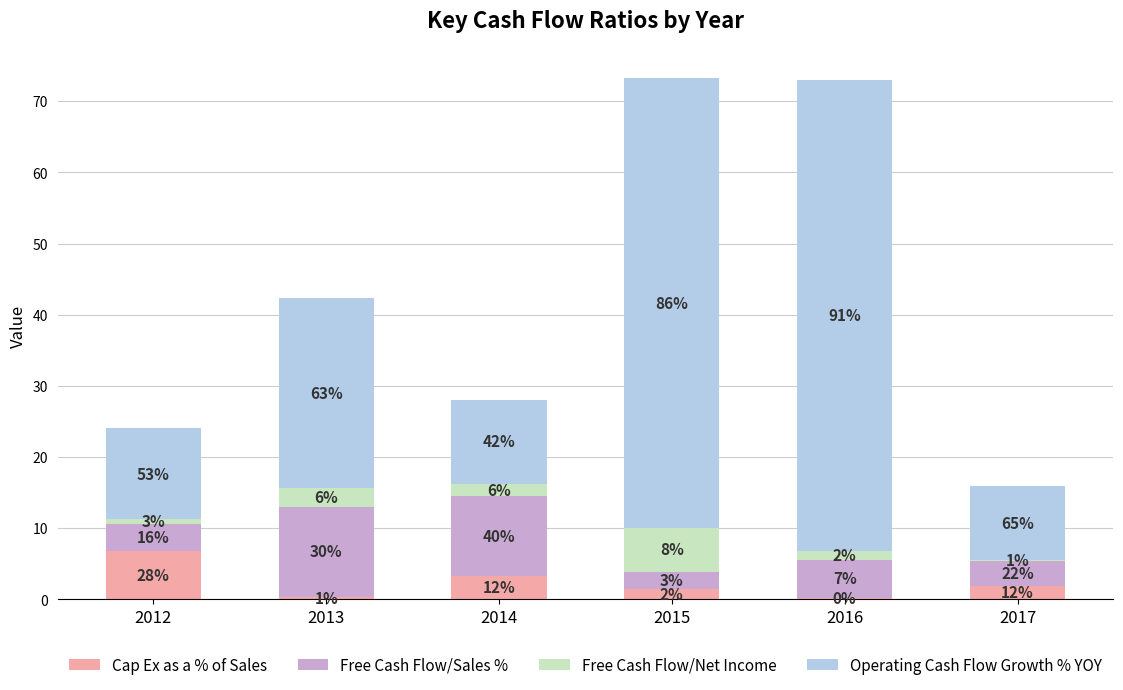

Which series has the largest total across all categories?

Operating Cash Flow Growth % YOY